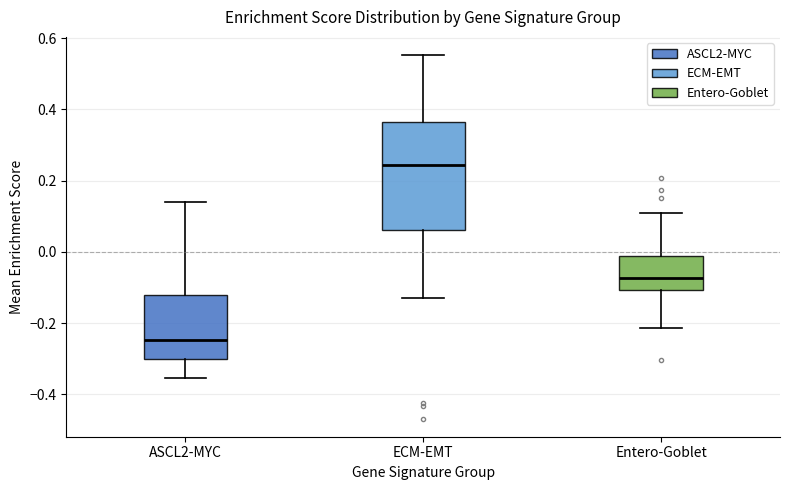

Which box has the lowest median line?

ASCL2-MYC